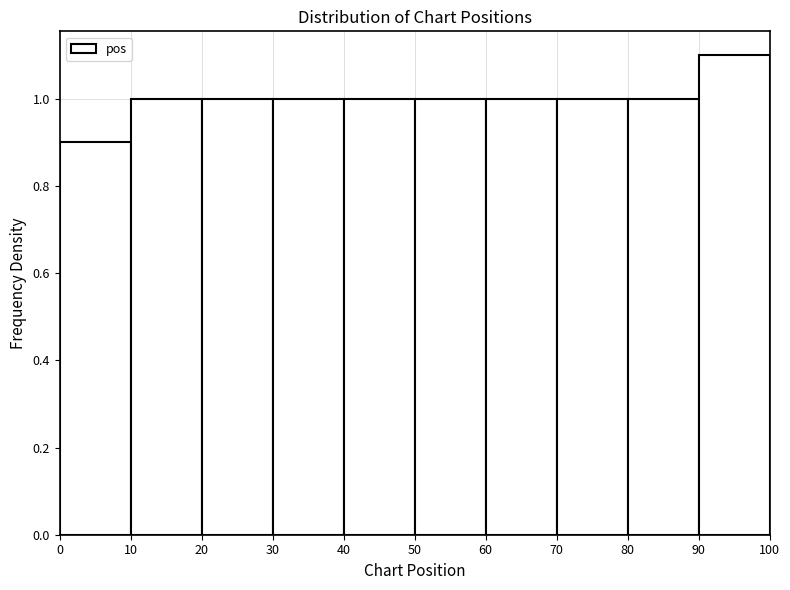

Reading left to right, transcribe this chart: for each bar, give the range it covers on the x-axis and its height. The values are not printed on the chart, so give them approximately, as read against the axis.

0 to 10: 0.9
10 to 20: 1.0
20 to 30: 1.0
30 to 40: 1.0
40 to 50: 1.0
50 to 60: 1.0
60 to 70: 1.0
70 to 80: 1.0
80 to 90: 1.0
90 to 100: 1.1